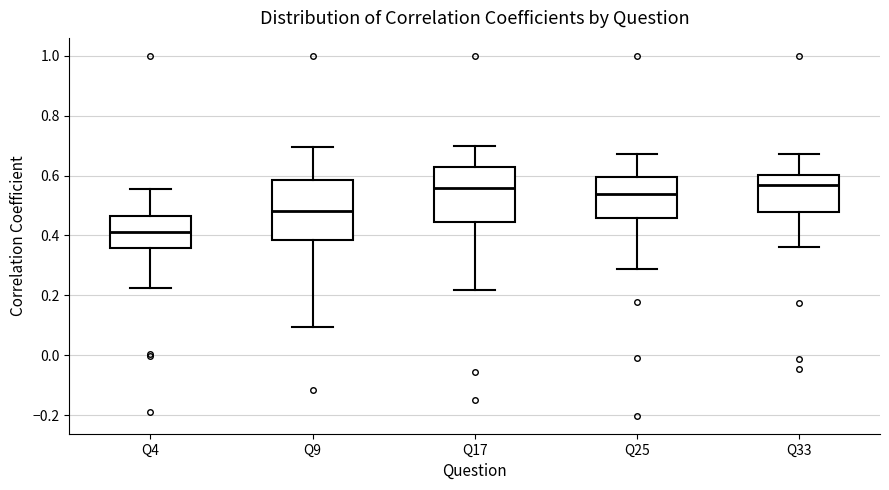

Where does the upper whisker of the box for Q4 end on the y-axis? The values are not printed on the chart, so give them approximately, as read against the axis.

0.56